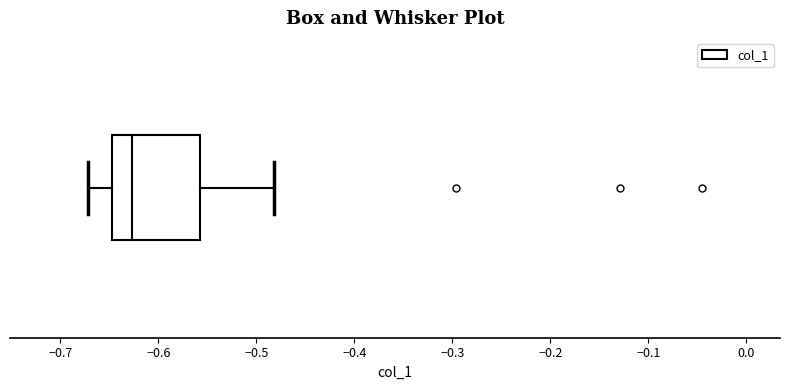

Read this box plot against the x-axis: the position of the median line, the range covered by the box, and the ends of both whiskers. The values are not printed on the chart, so give them approximately, as read against the axis.

median -0.63, box -0.65 to -0.56, whiskers -0.67 to -0.48